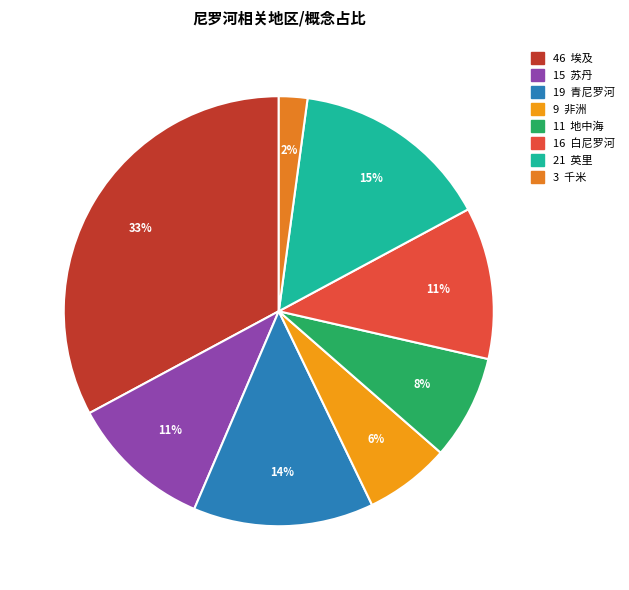

Count the number of slices in the pie.

8